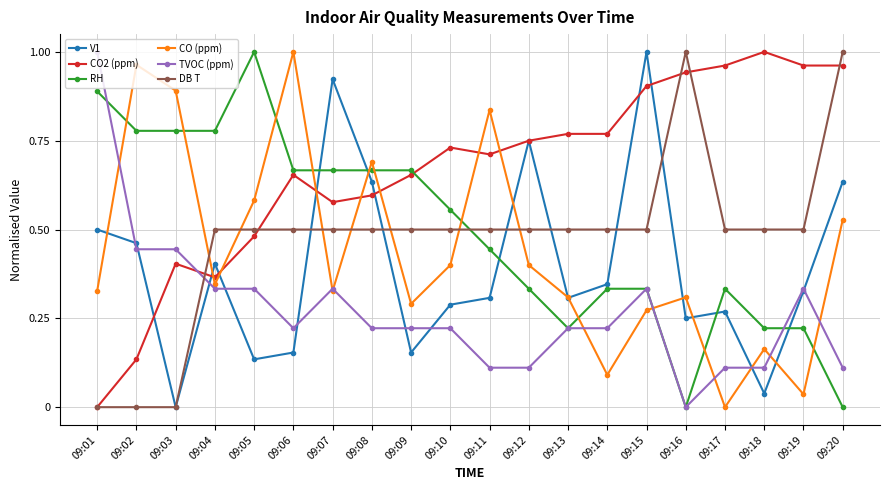

Where is CO (ppm) nearest to the value 0?

09:17